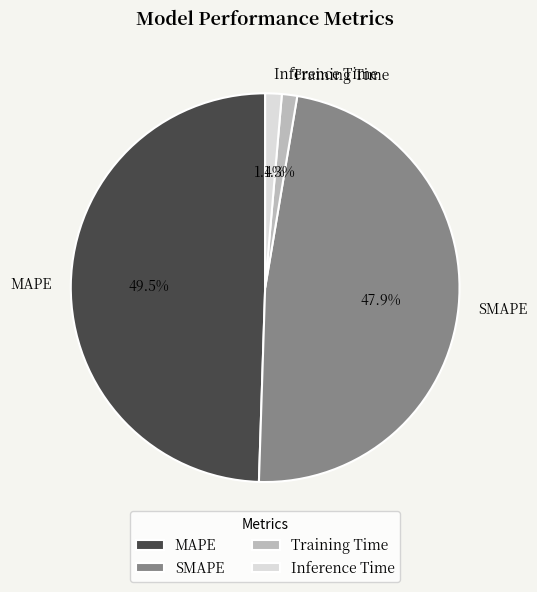

Does MAPE represent more than half of the total?

No